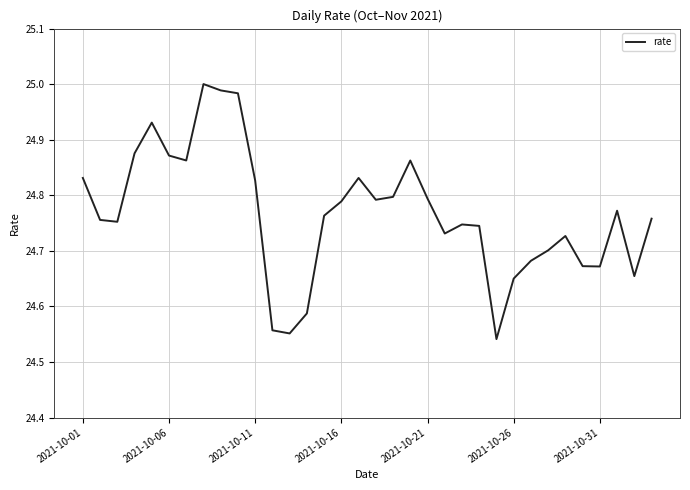

Approximately how many times larger is the value at 2021-10-21 compared to 2021-10-16?

1.0